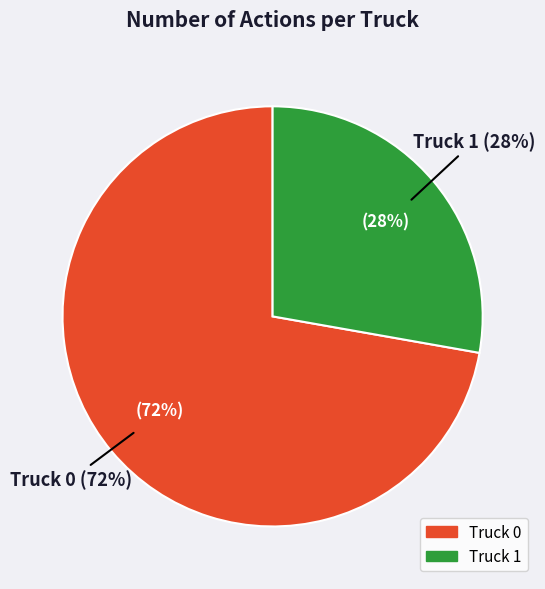

What is the change in value from Truck 0 to Truck 1?

-8